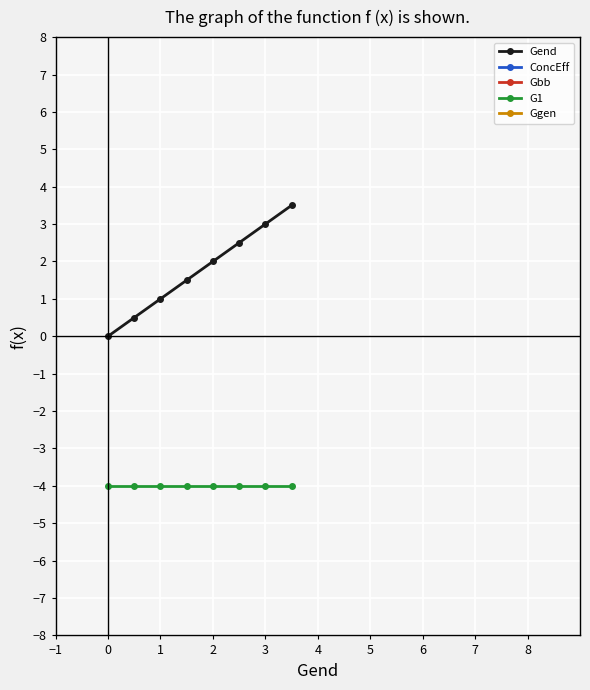

The value of G1 at 2 is -5.9. True or false?

False